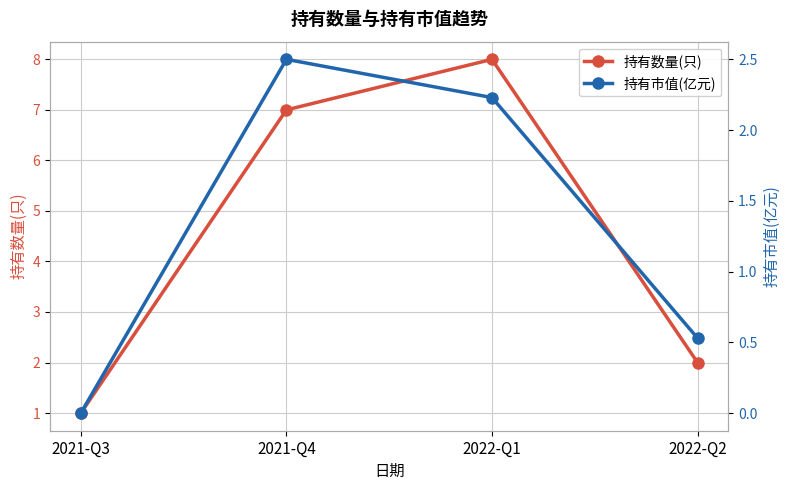

At which label is 持有市值(亿元) closest to 1?

2022-Q2